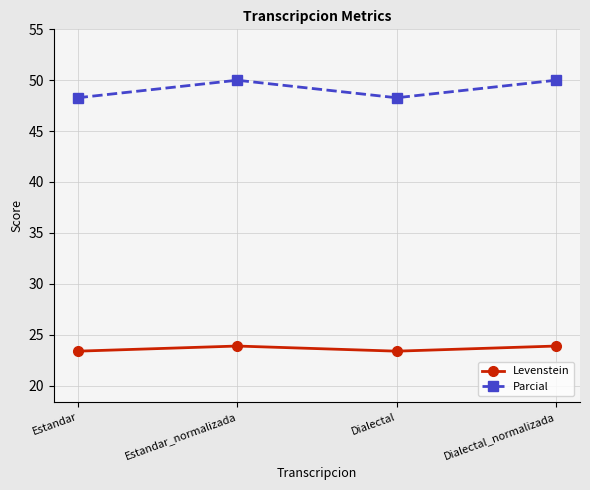

What is the spread (max minus min) of values at Estandar_normalizada?

26.1